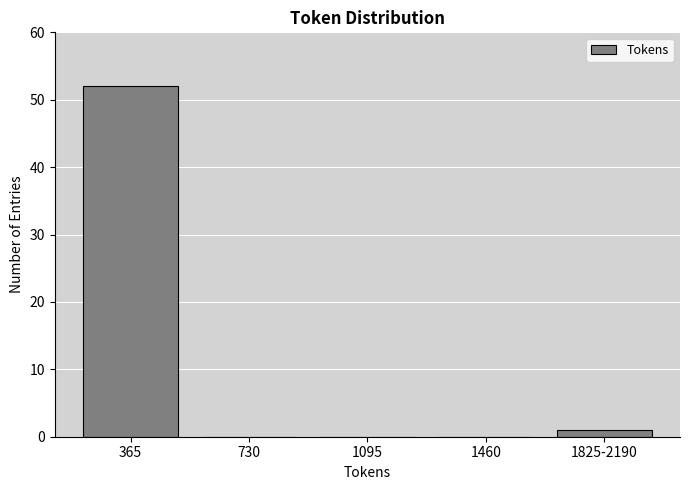

Reading left to right, extract all data points from this chart.

365=52	730=0	1095=0	1460=0	1825-2190=1